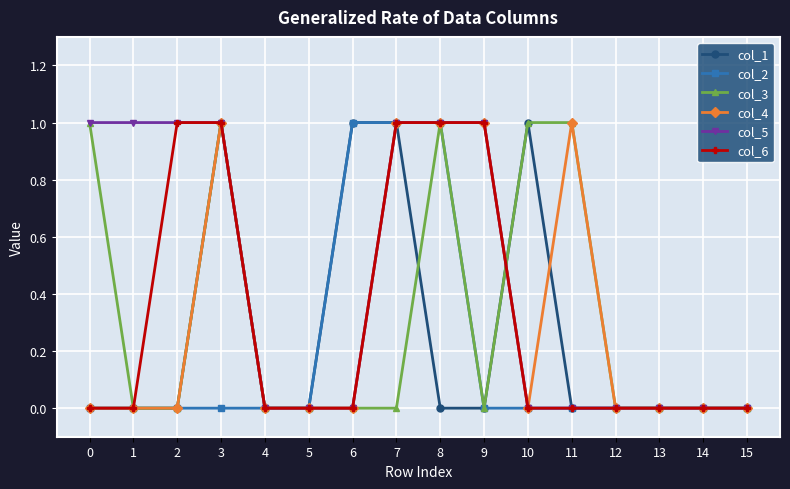

Does the chart display data point markers on the line(s)?

Yes